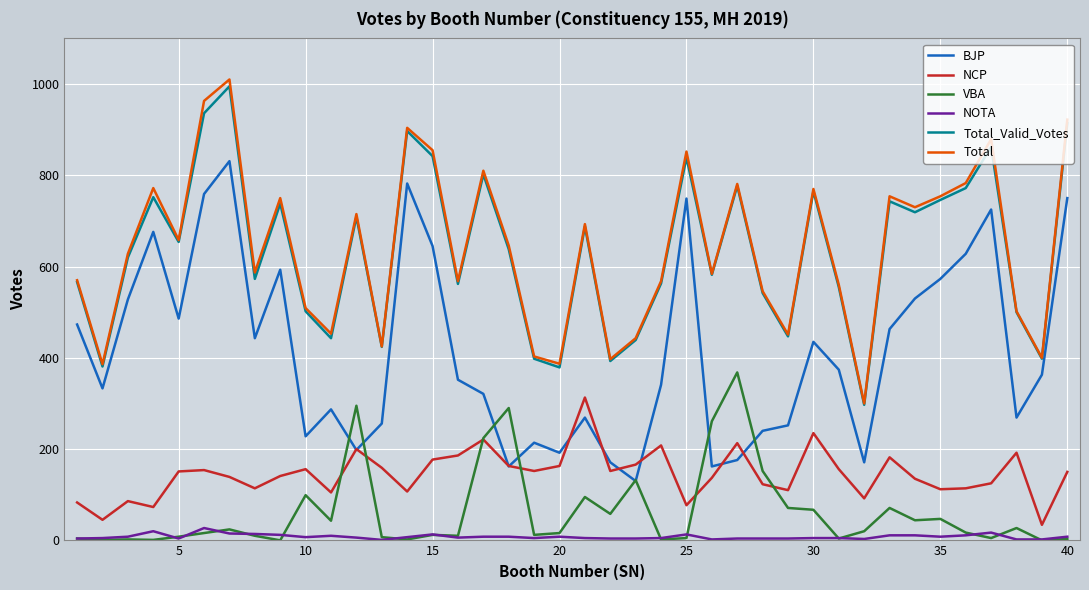

What is the lowest value of the Total_Valid_Votes series?

297